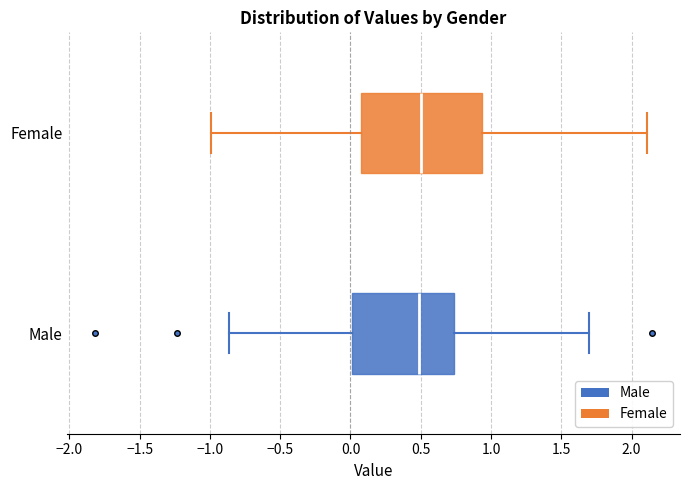

Where does the right whisker of the box for Male end on the x-axis? The values are not printed on the chart, so give them approximately, as read against the axis.

1.70